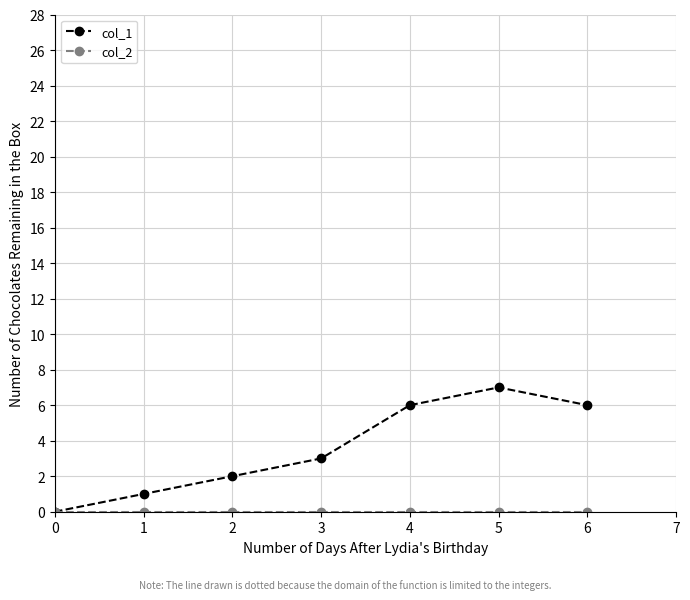

The col_1 series shows 6 at 4. True or false?

True